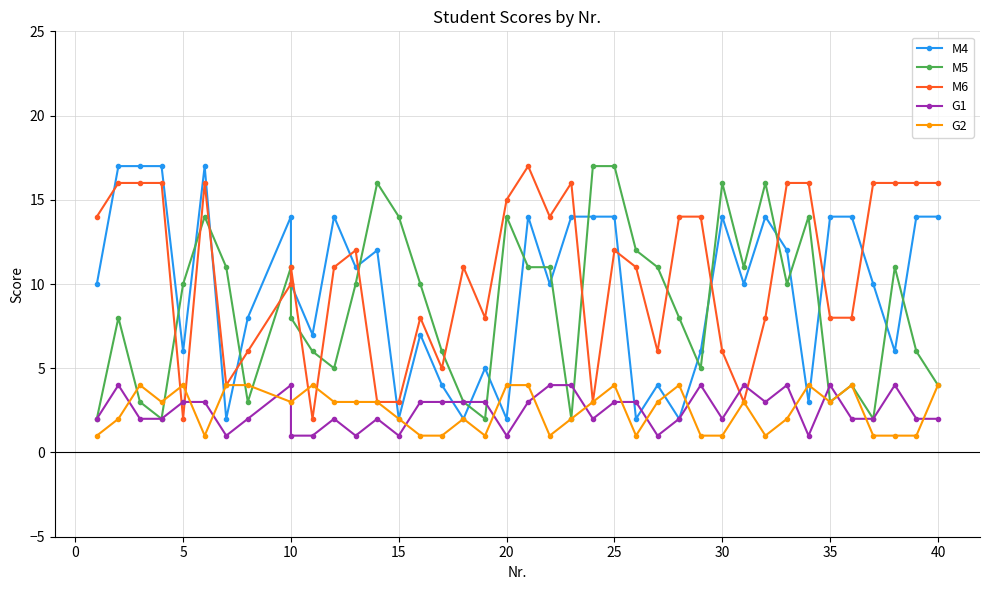

What is the difference between the second highest and minimum values in the M5 series?

15